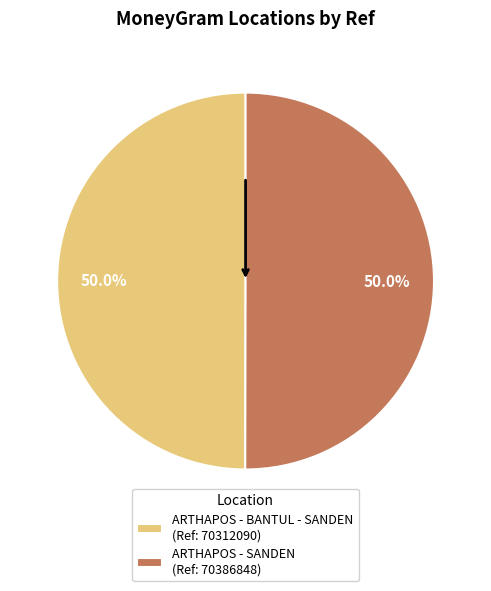

What is the ratio of the value at ARTHAPOS - SANDEN (Ref: 70386848) to the value at ARTHAPOS - BANTUL - SANDEN (Ref: 70312090)?

1.0